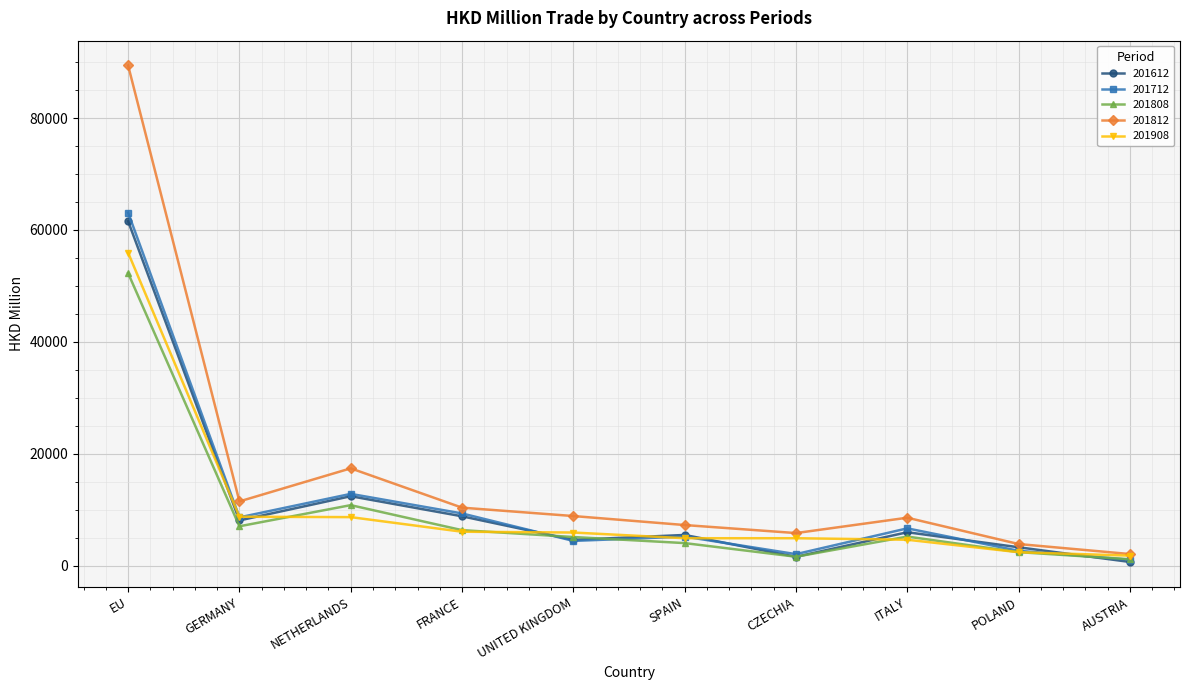

What is the difference between the highest and lowest values at GERMANY?

4444.2